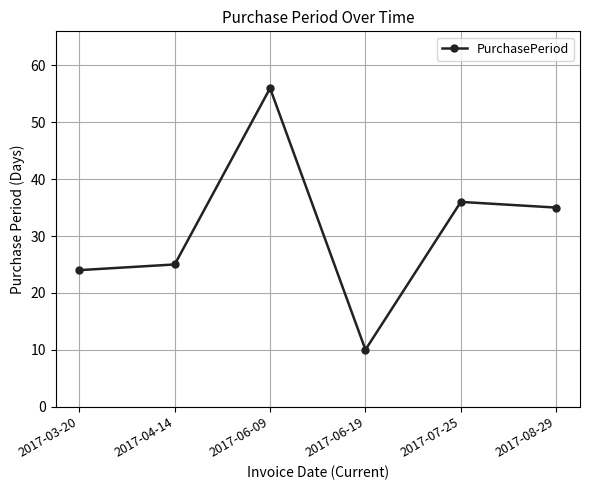

Where is the first local maximum?

2017-06-09